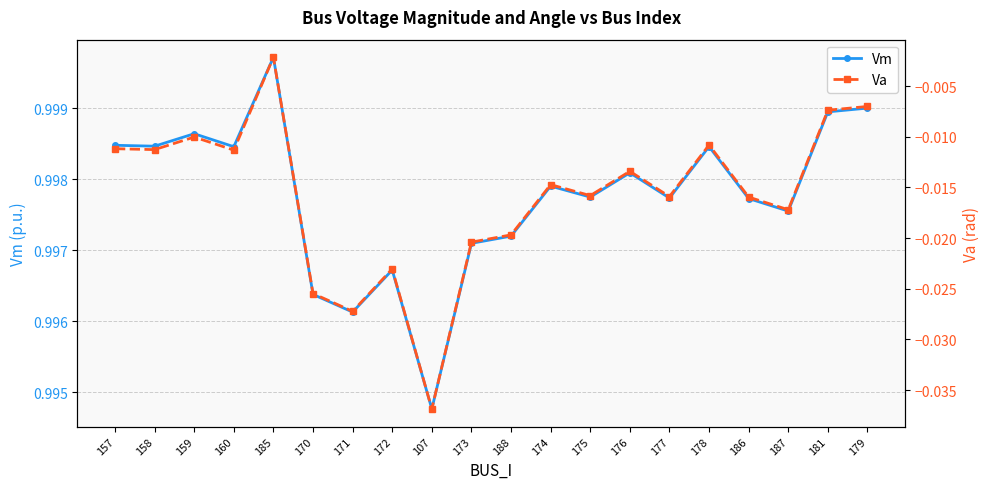

In Va, how many points are higher than both neighbors (excluding endpoints)?

6